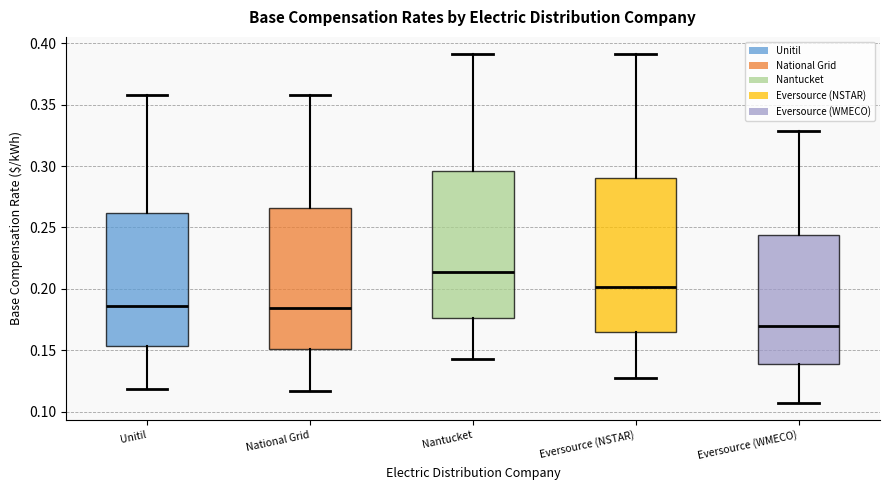

Reading left to right, read every box against the y-axis: the position of its median line, the range the box covers, and the ends of its whiskers. The values are not printed on the chart, so give them approximately, as read against the axis.

Unitil: median 0.185, box 0.155 to 0.260, whiskers 0.120 to 0.360
National Grid: median 0.185, box 0.150 to 0.265, whiskers 0.115 to 0.360
Nantucket: median 0.215, box 0.175 to 0.295, whiskers 0.145 to 0.390
Eversource (NSTAR): median 0.200, box 0.165 to 0.290, whiskers 0.130 to 0.390
Eversource (WMECO): median 0.170, box 0.140 to 0.245, whiskers 0.105 to 0.330